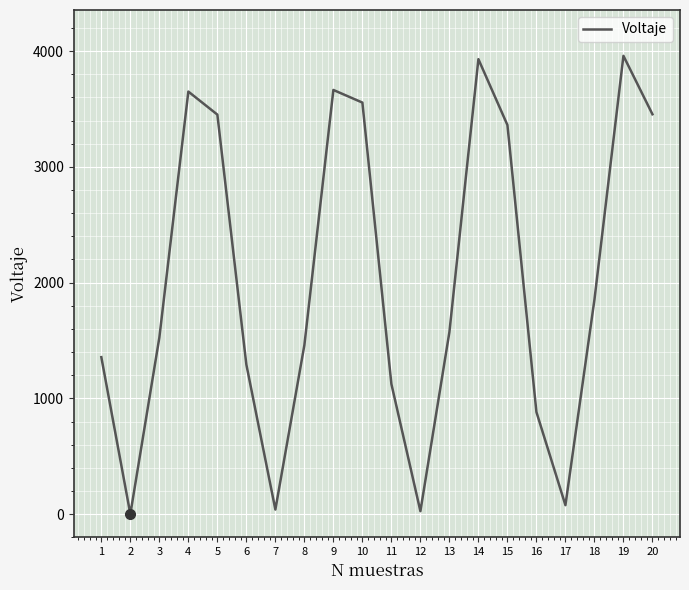

What is the change in value from 1 to 14?

+2575